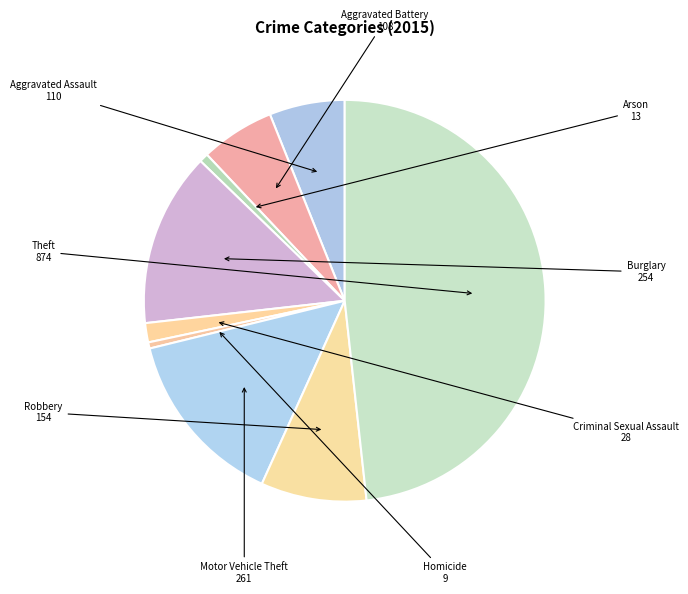

Which category has the biggest portion of the pie?

Theft